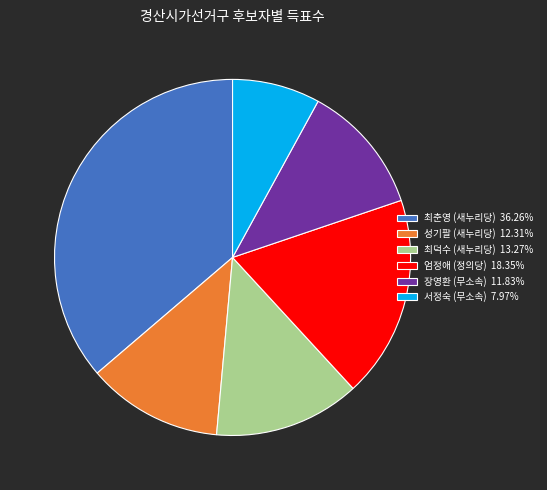

Approximately how many times larger is the value at 최춘영 (새누리당) 36.26% compared to 서정숙 (무소속) 7.97%?

4.5